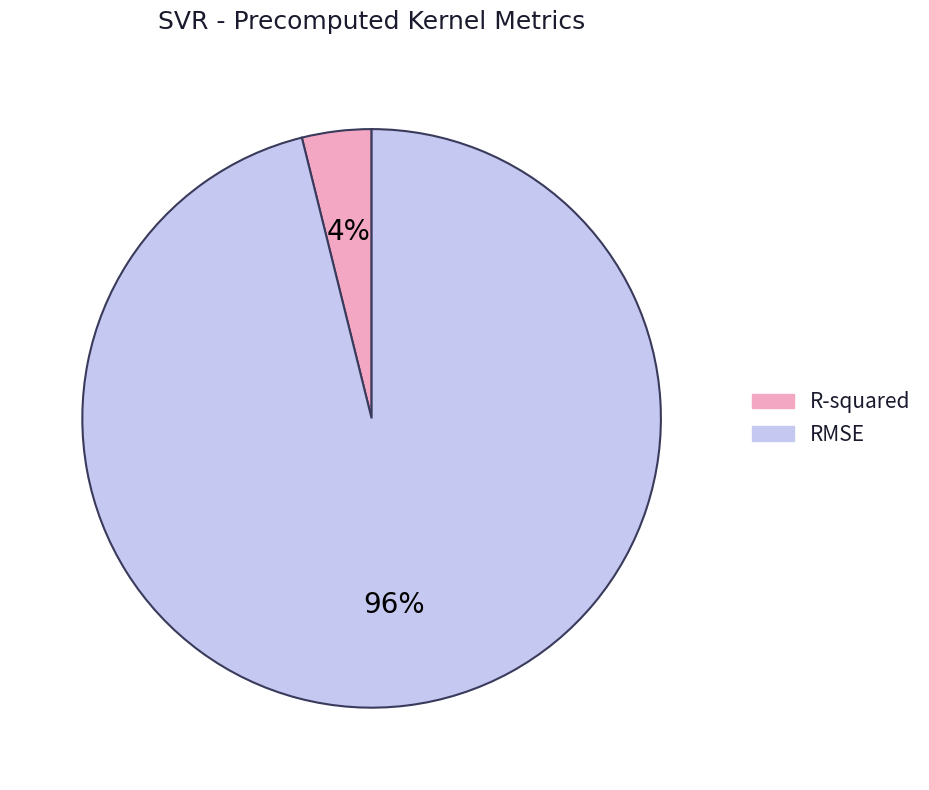

Which category accounts for the majority?

RMSE